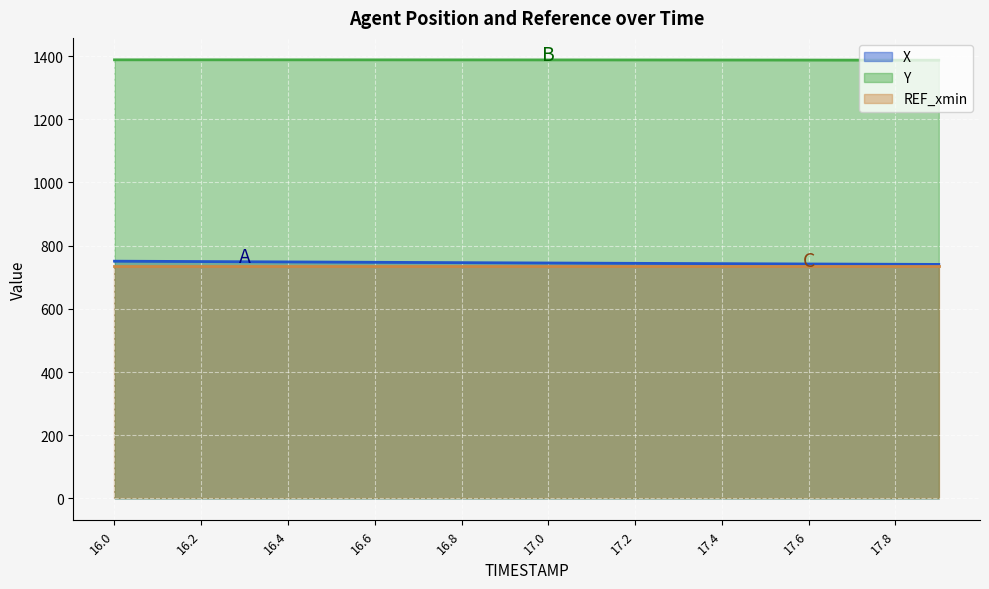

The value of Y at 16.4 is 1388.2. True or false?

True